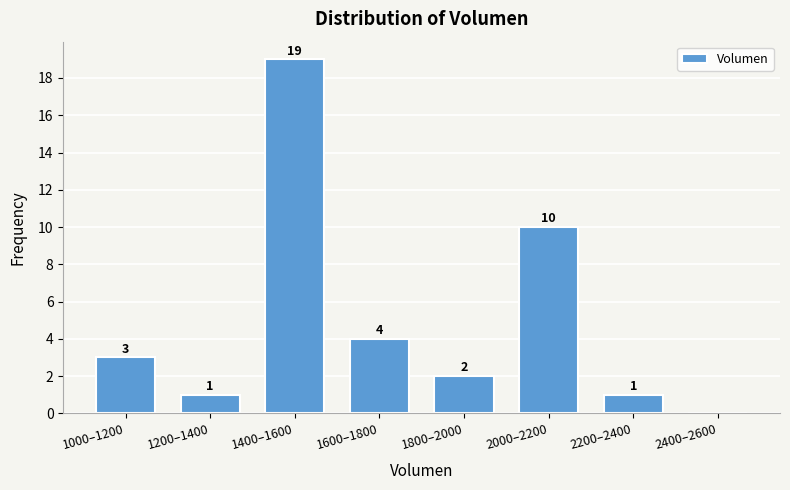

Reading left to right, transcribe all the data shown in this chart.

1000–1200=3	1200–1400=1	1400–1600=19	1600–1800=4	1800–2000=2	2000–2200=10	2200–2400=1	2400–2600=0